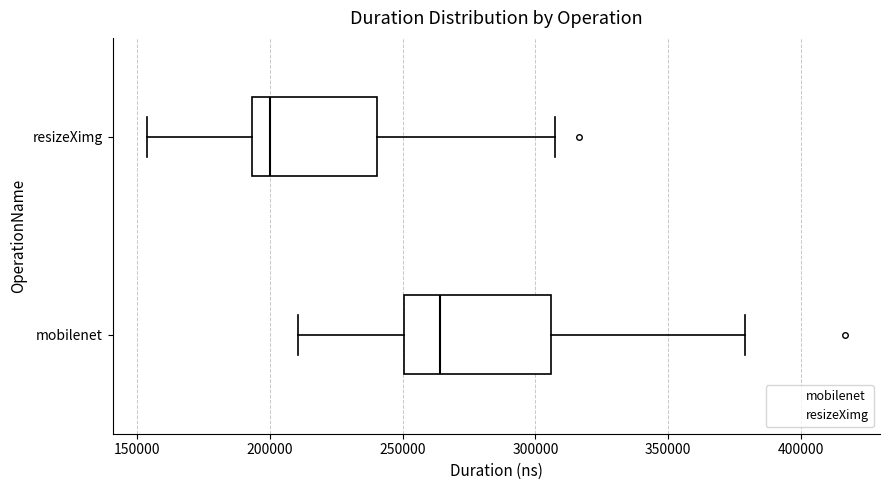

Which box is the widest, from its left edge to its right edge?

mobilenet